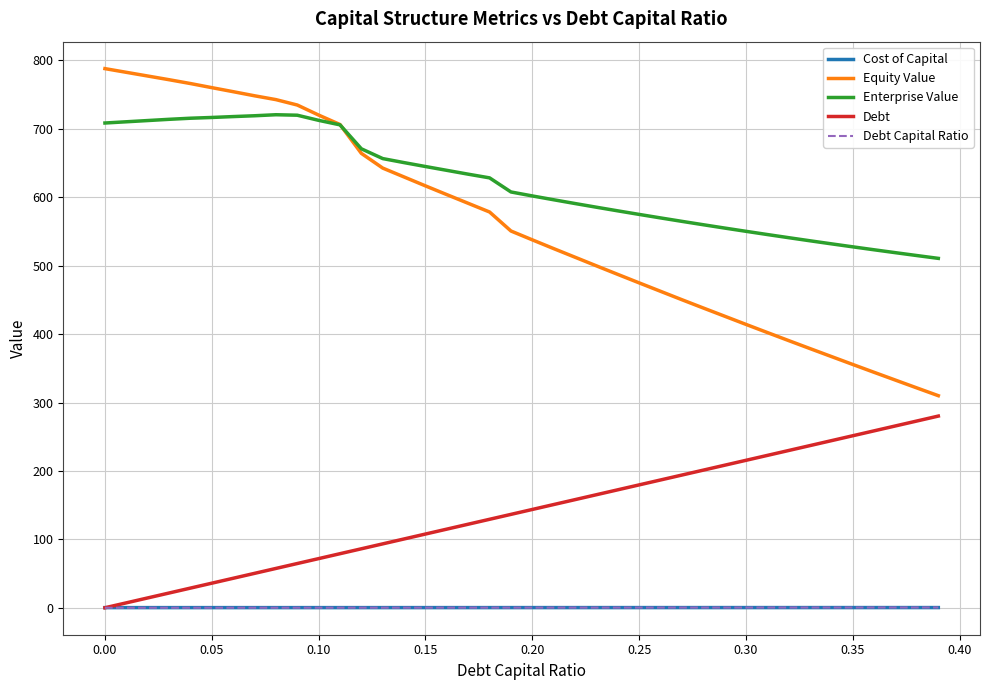

Which series has the largest range (max minus min)?

Equity Value